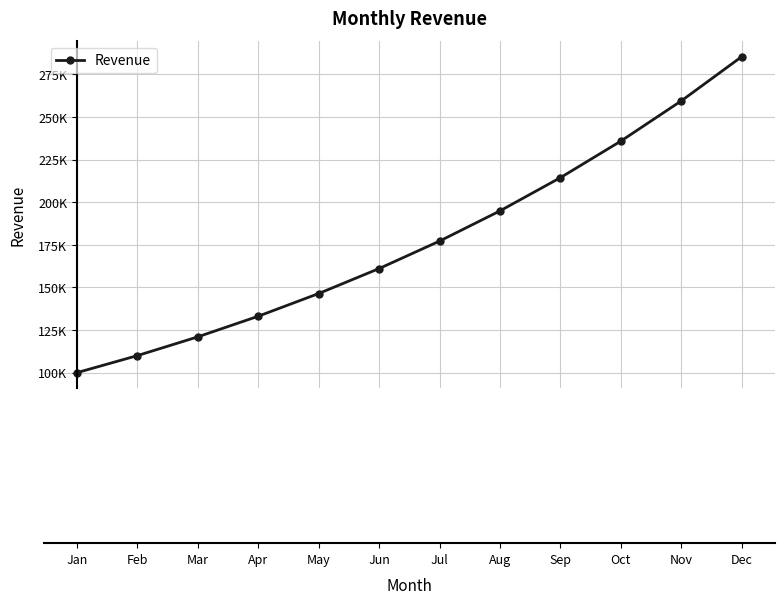

What value does the data have at Sep?

214358.9